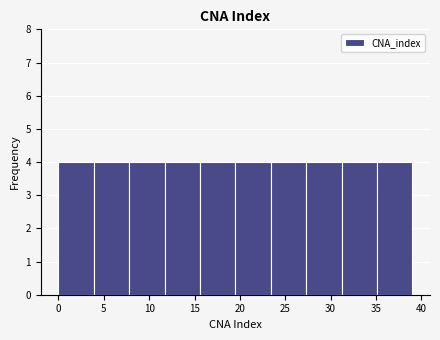

Reading left to right, list every bar in this chart as the range it spans on the x-axis followed by its height. Neither the bar edges nor the heights are printed on the chart, so give them approximately, as read against the axes.

0.0 to 3.9: 4
3.9 to 7.8: 4
7.8 to 11.7: 4
11.7 to 15.6: 4
15.6 to 19.5: 4
19.5 to 23.4: 4
23.4 to 27.3: 4
27.3 to 31.2: 4
31.2 to 35.1: 4
35.1 to 39.0: 4